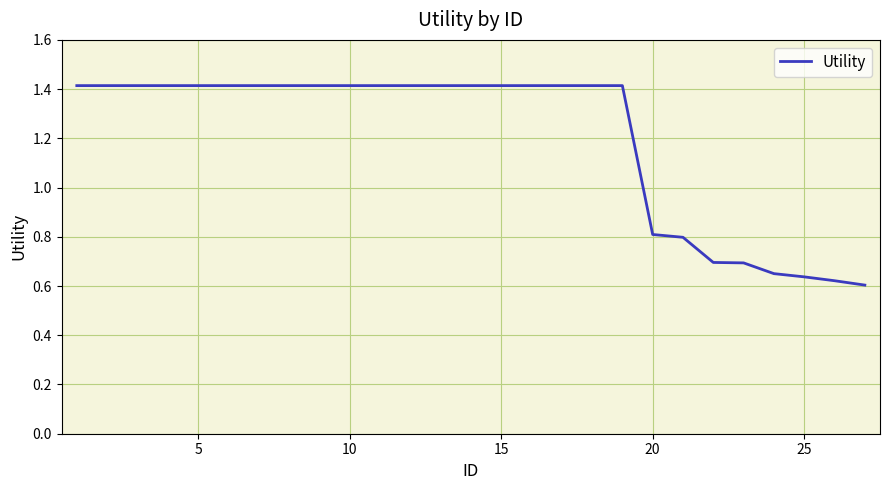

What is the maximum value shown in the chart?

1.4